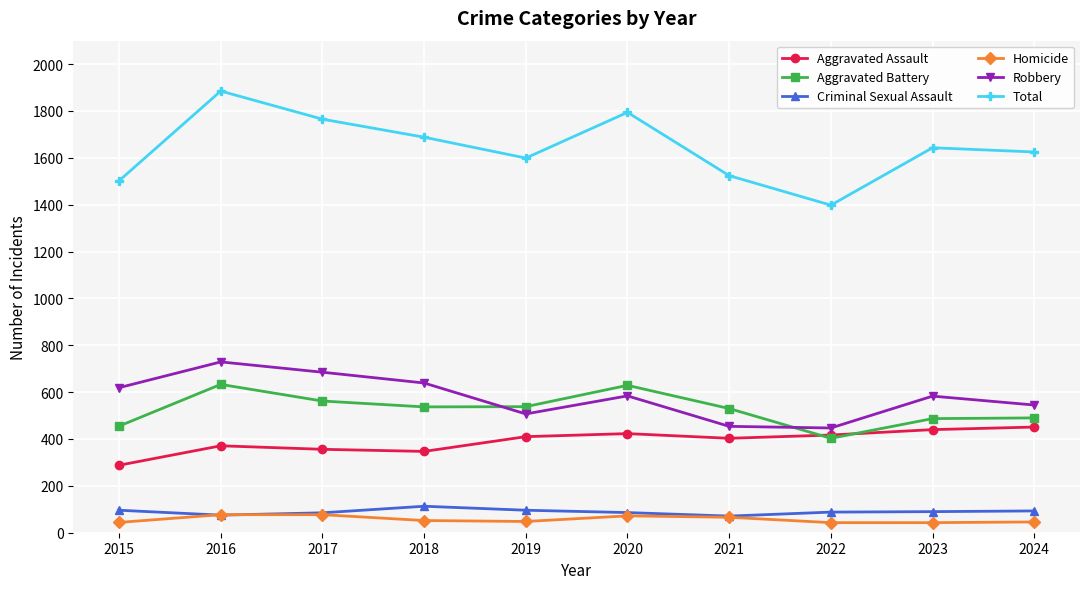

What is the difference between the maximum and minimum values in the Homicide series?

34